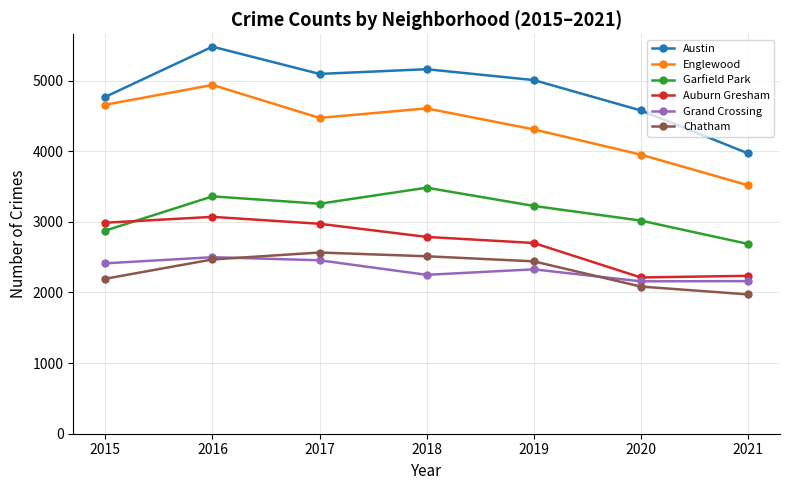

At which category is the sum across all series the highest?

2016